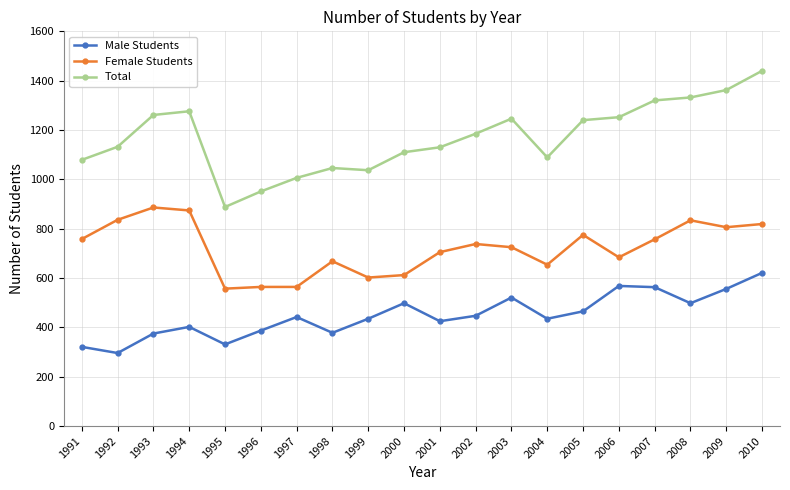

How many data points in Male Students are less than 442?

10